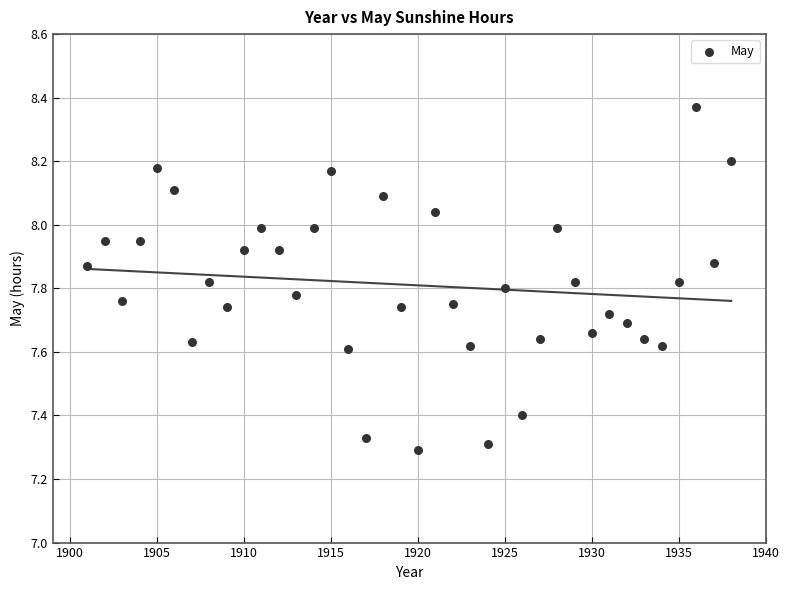

What is the range of X values (max minus min)?

37.0